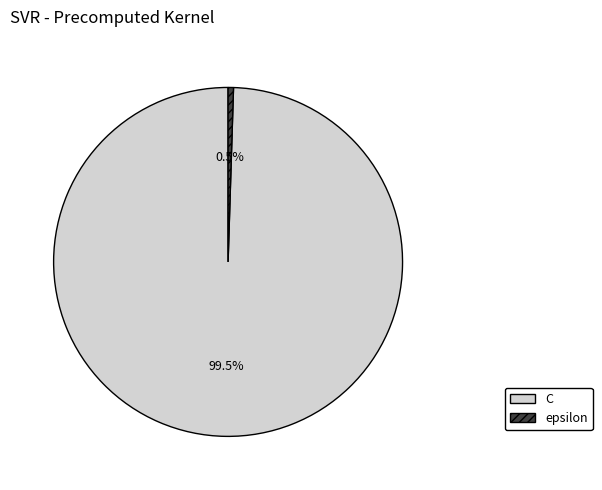

What is the ratio of the value at C to the value at epsilon?

200.0